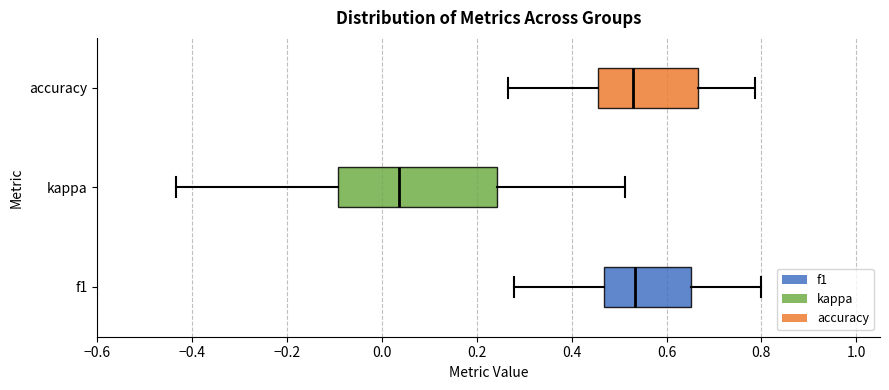

Comparing the boxes themselves (not the whiskers), which one is the widest?

kappa